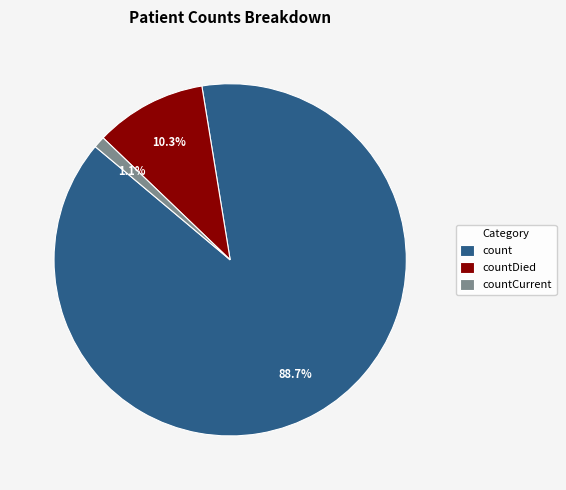

Combined, what portion of the pie is countDied and count?

98.9%